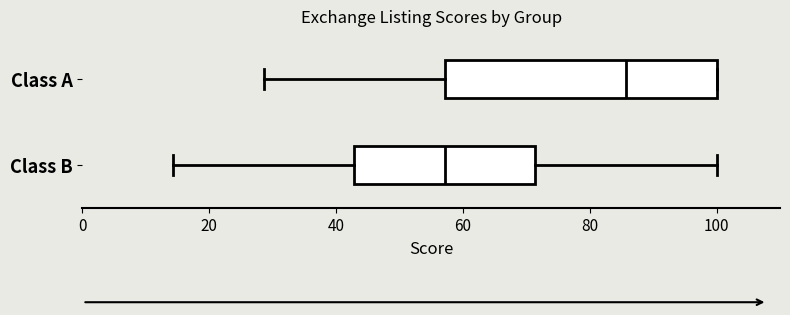

Reading bottom to top, transcribe this box plot: for each box, give where its median line is, the range the box spans, and where its two whiskers end, as read against the x-axis. The values are not printed on the chart, so give them approximately, as read against the axis.

Class B: median 58, box 42 to 72, whiskers 14 to 100
Class A: median 86, box 58 to 100, whiskers 28 to 100